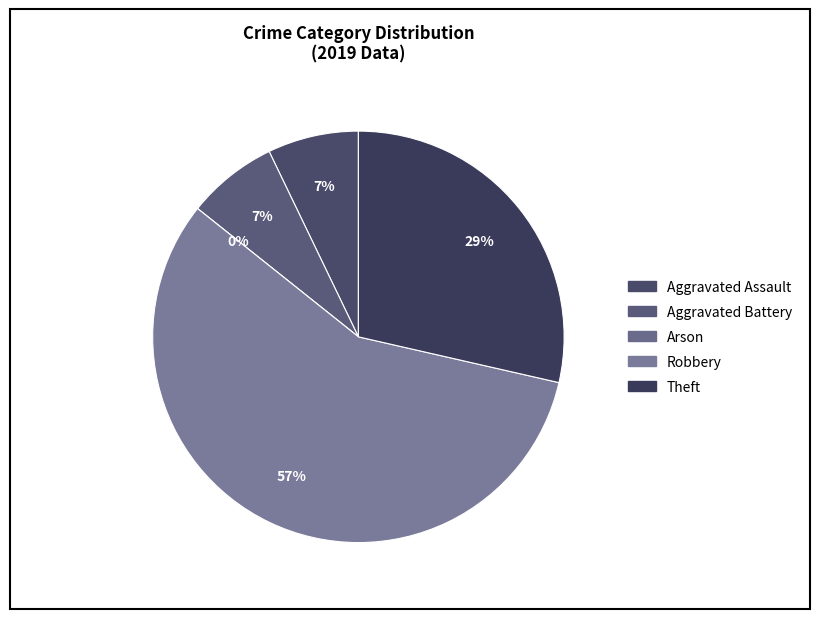

What percentage is the Aggravated Battery slice, to the nearest percent?

7%